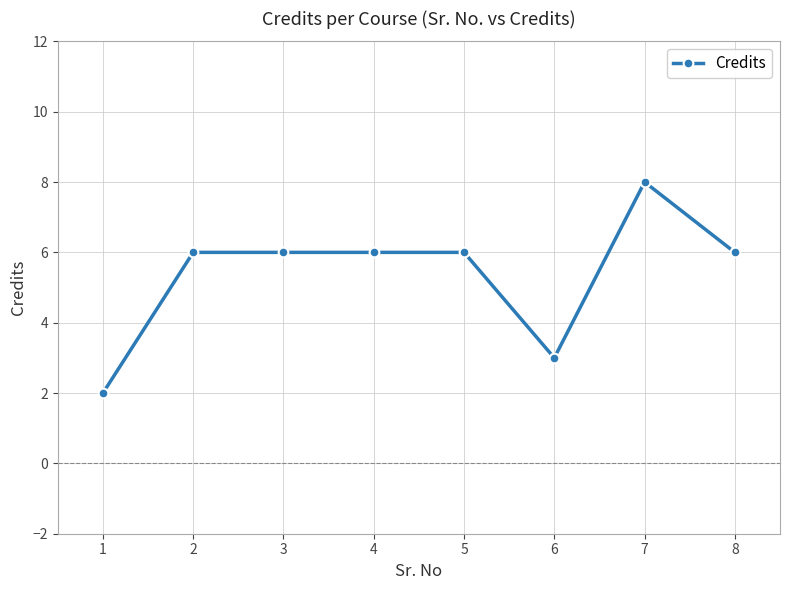

What is the maximum value shown in the chart?

8